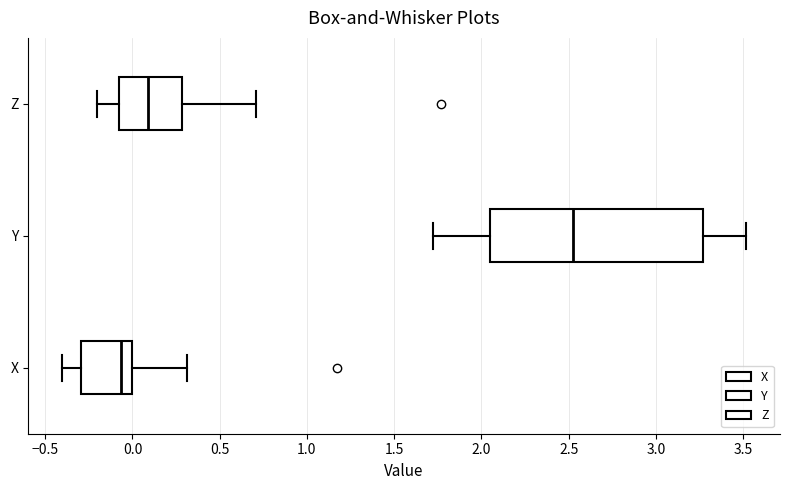

Which box's median line is the furthest to the right?

Y